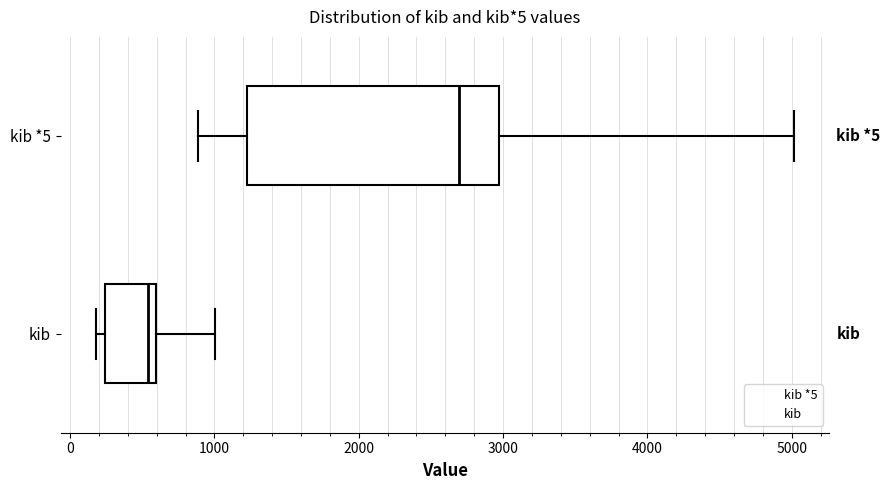

Comparing the boxes themselves (not the whiskers), which one is the widest?

kib *5